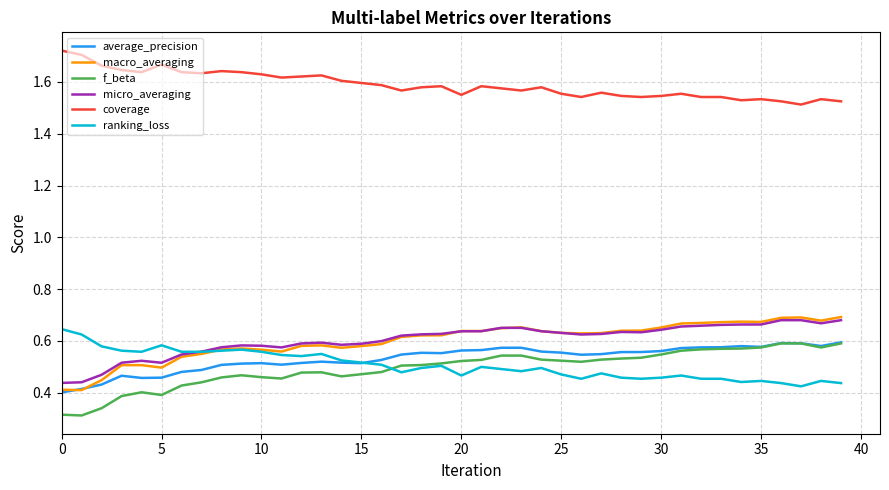

True or false: f_beta and coverage cross at least once.

False